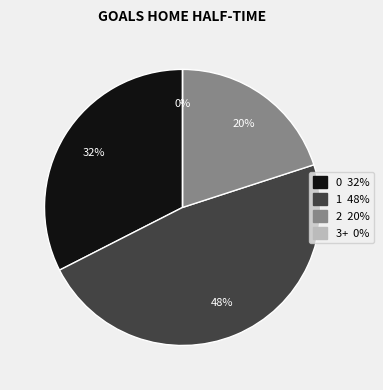

To the nearest percent, what is the average slice percentage?

25%